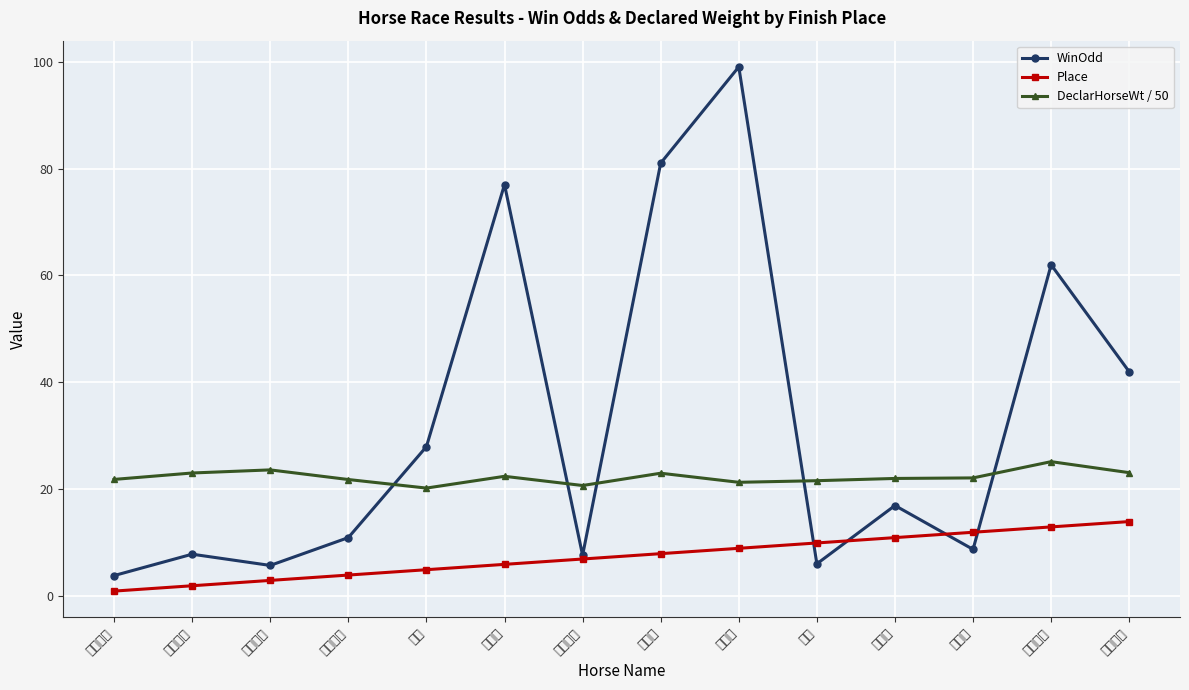

Which series changed the most between 風采 and 喜利高?

WinOdd